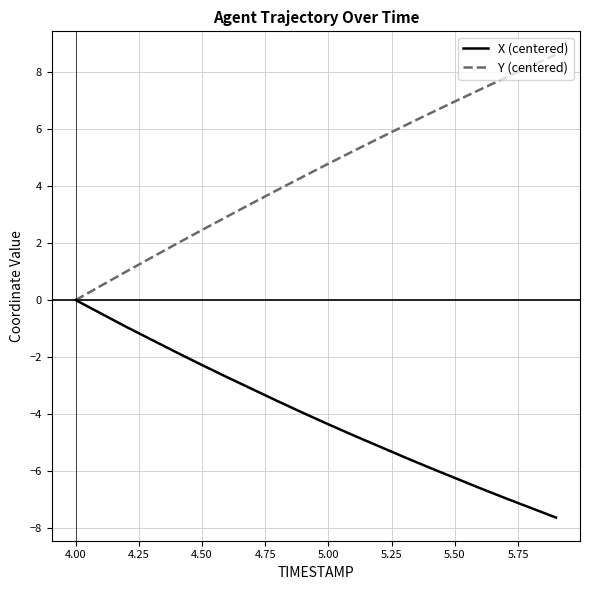

What is the minimum value for X (centered)?

-7.6